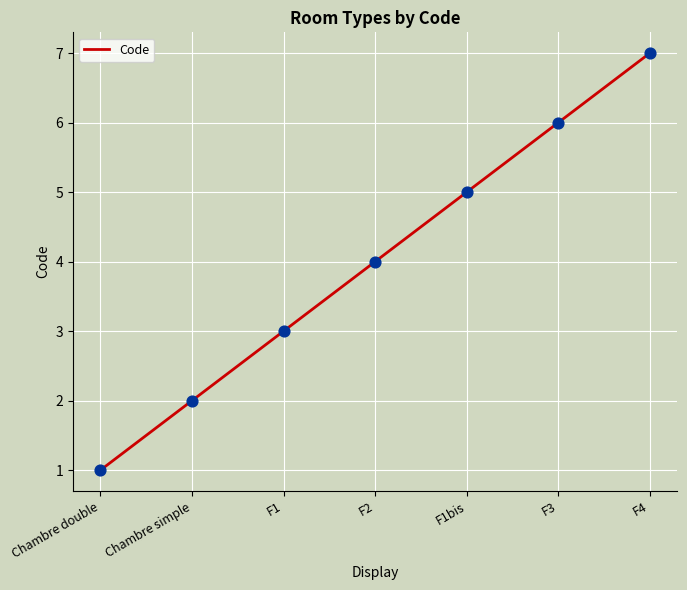

What is the change in value from Chambre double to F2?

+3